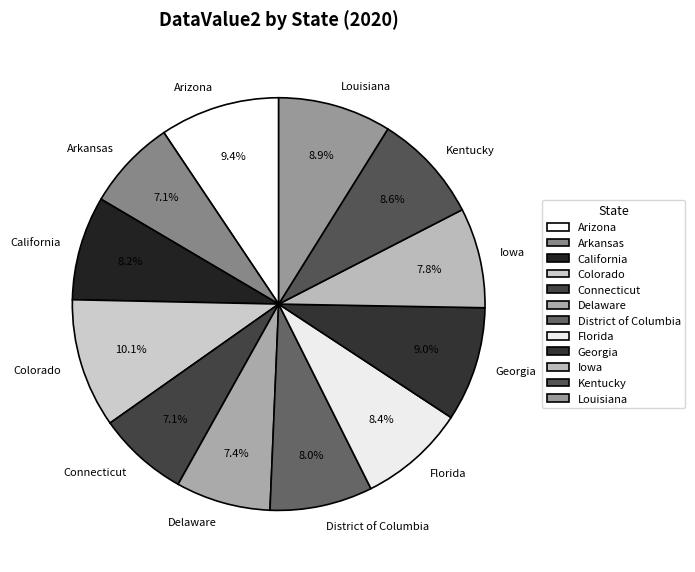

To the nearest percent, what is the difference between the largest and smallest slice percentages?

3%